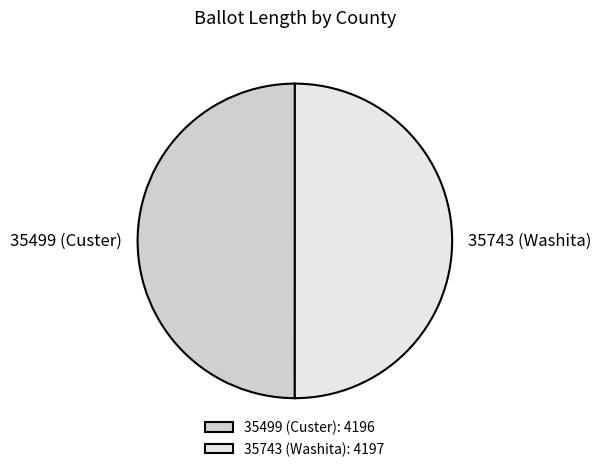

What is the ratio of the value at 35499 (Custer) to the value at 35743 (Washita)?

1.0